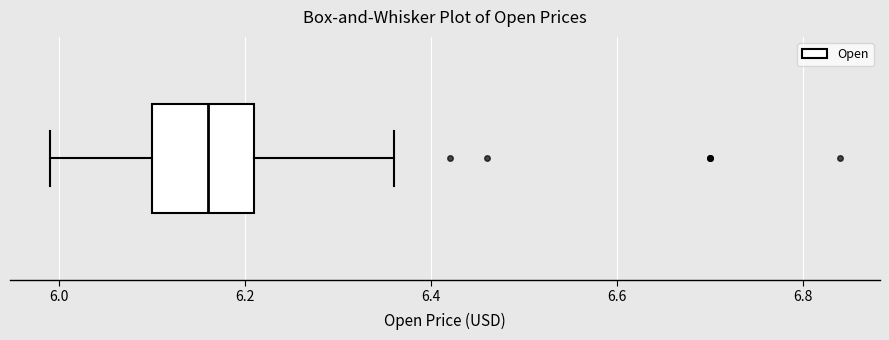

Where is the right edge of the box on the x-axis? The values are not printed on the chart, so give them approximately, as read against the axis.

6.22